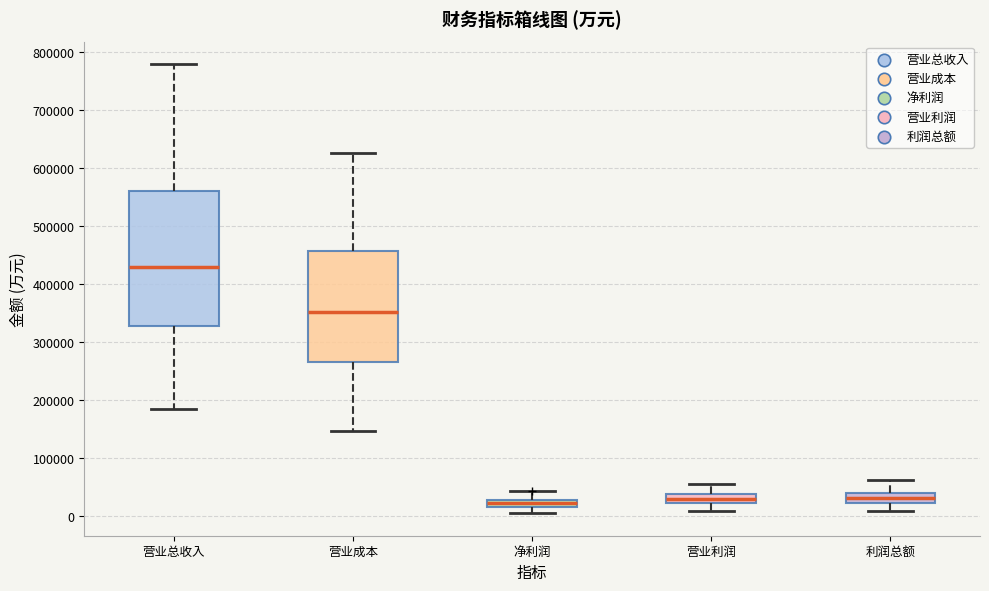

Comparing the boxes themselves (not the whiskers), which one is the tallest?

营业总收入